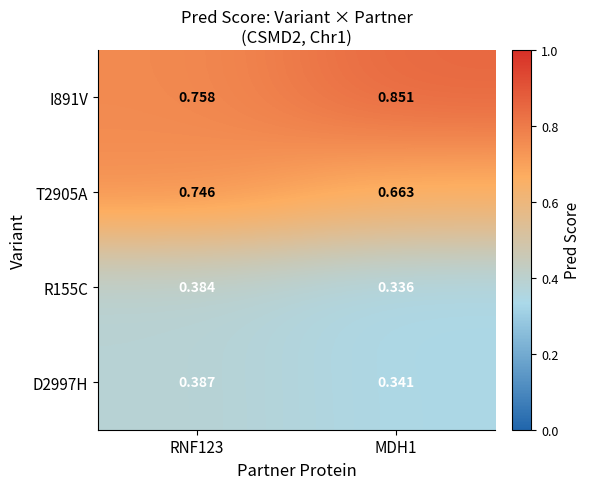

At how many categories does at least one series exceed 0?

2